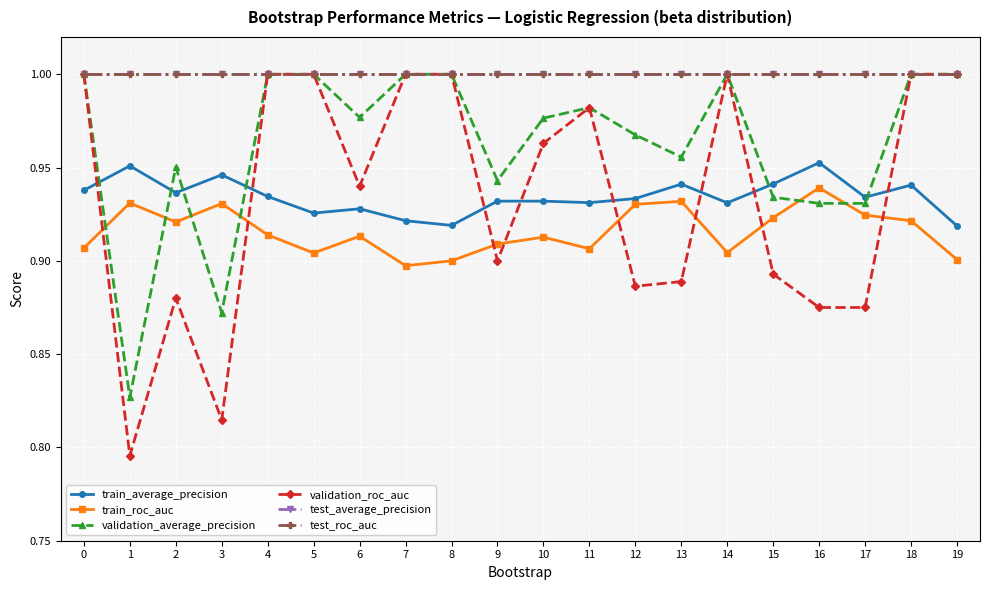

Is the value of train_roc_auc at 18 greater than the value of validation_average_precision at 17?

No